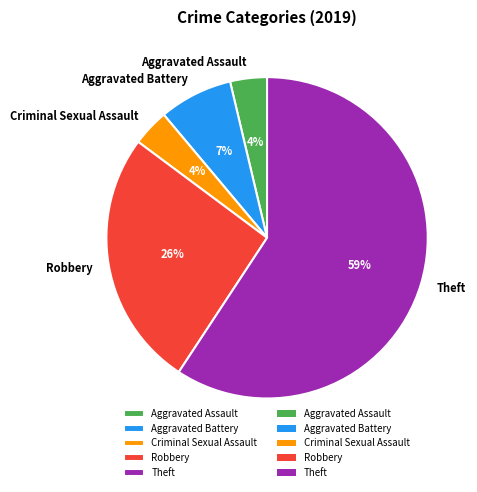

Is it true that Criminal Sexual Assault is 4% of the pie?

True